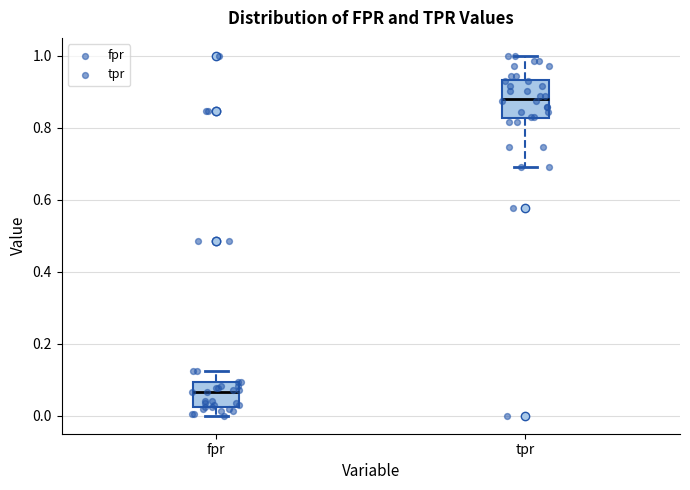

Reading left to right, read every box against the y-axis: the position of its median line, the range the box covers, and the ends of its whiskers. The values are not printed on the chart, so give them approximately, as read against the axis.

fpr: median 0.06, box 0.02 to 0.10, whiskers 0.00 to 0.12
tpr: median 0.88, box 0.82 to 0.94, whiskers 0.70 to 1.00